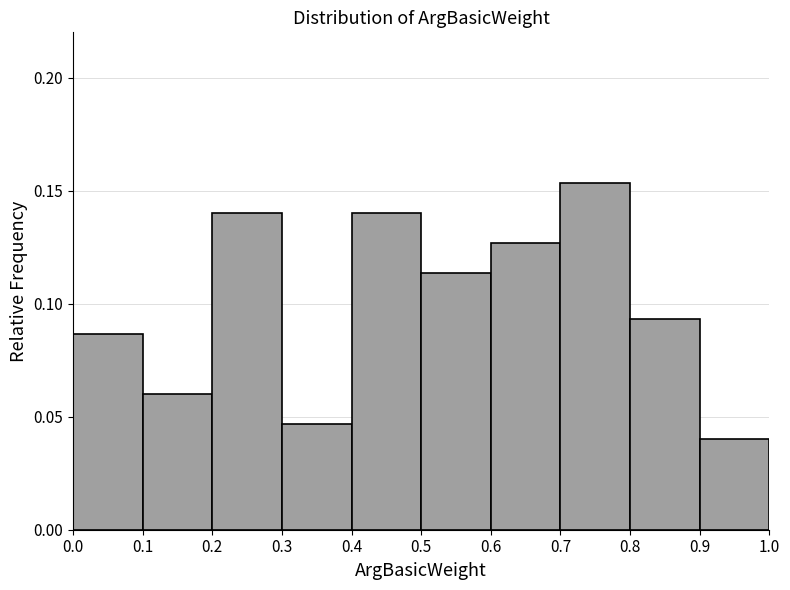

Over which range of the x-axis is the bar tallest?

0.7 to 0.8